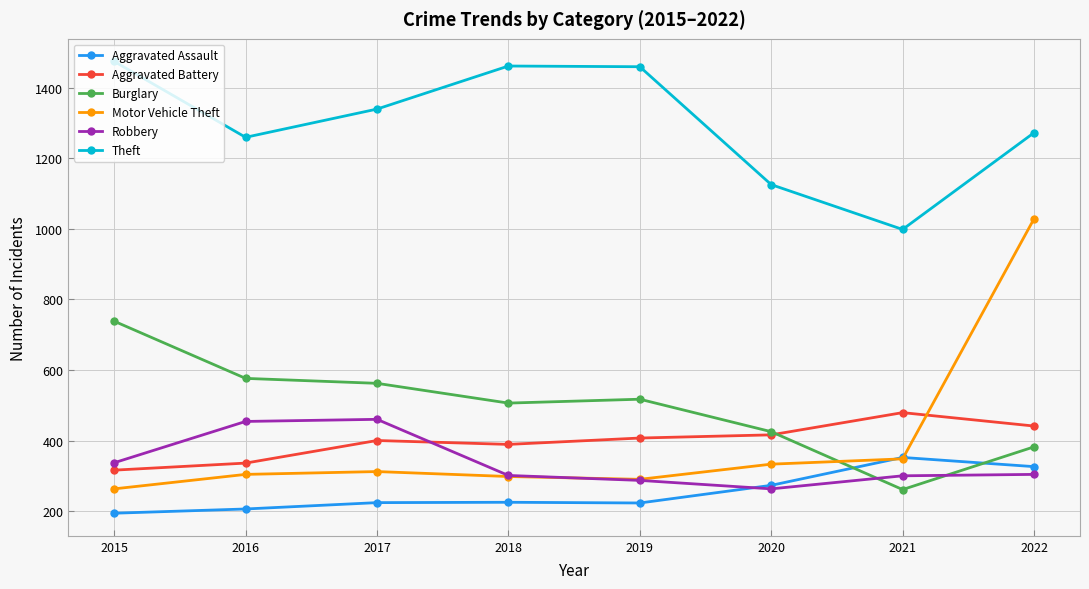

What is the sum of all Aggravated Assault values?

2023